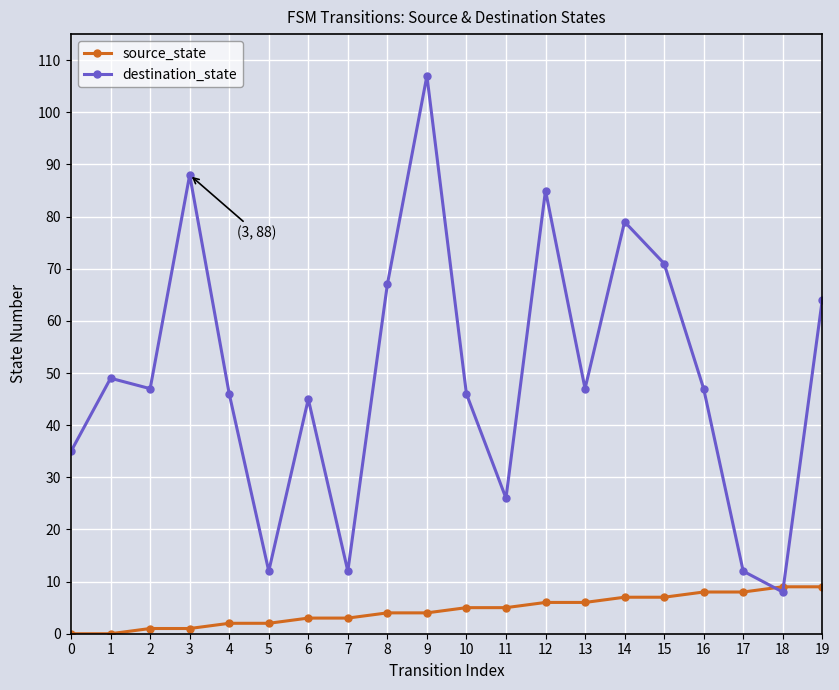

What is the highest value of the source_state series?

9